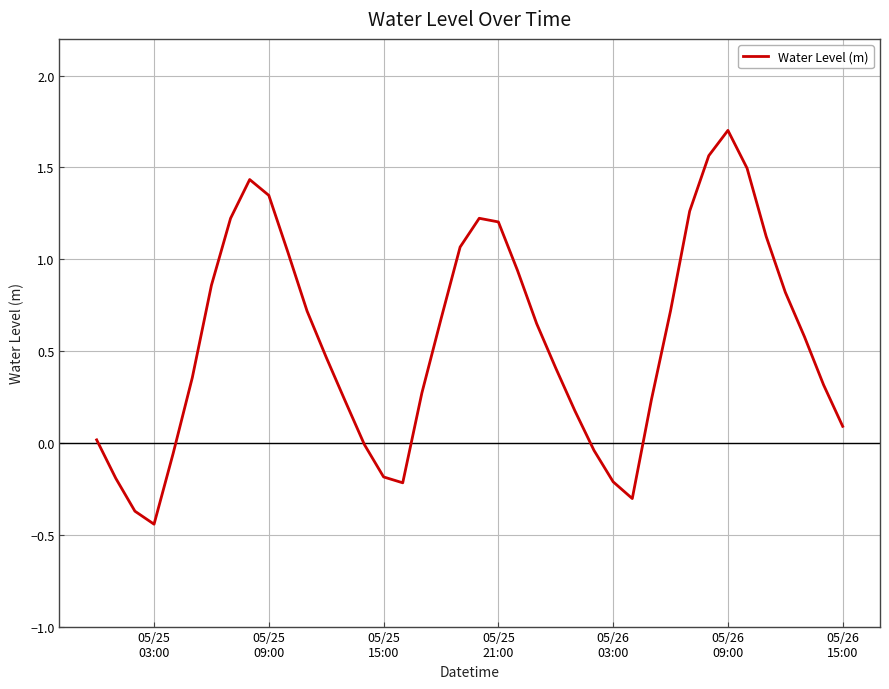

What is the difference between the maximum and minimum values?

2.1